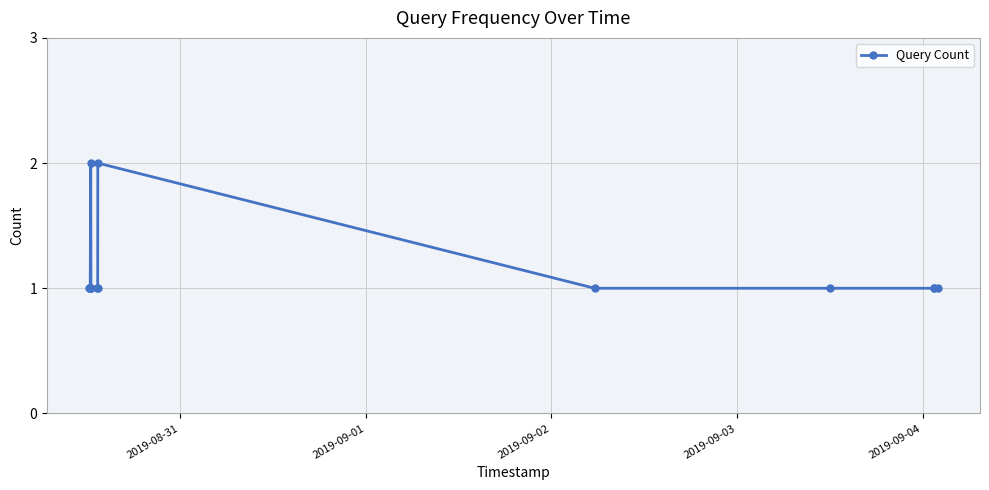

What is the value of the 10th point from the left?

2